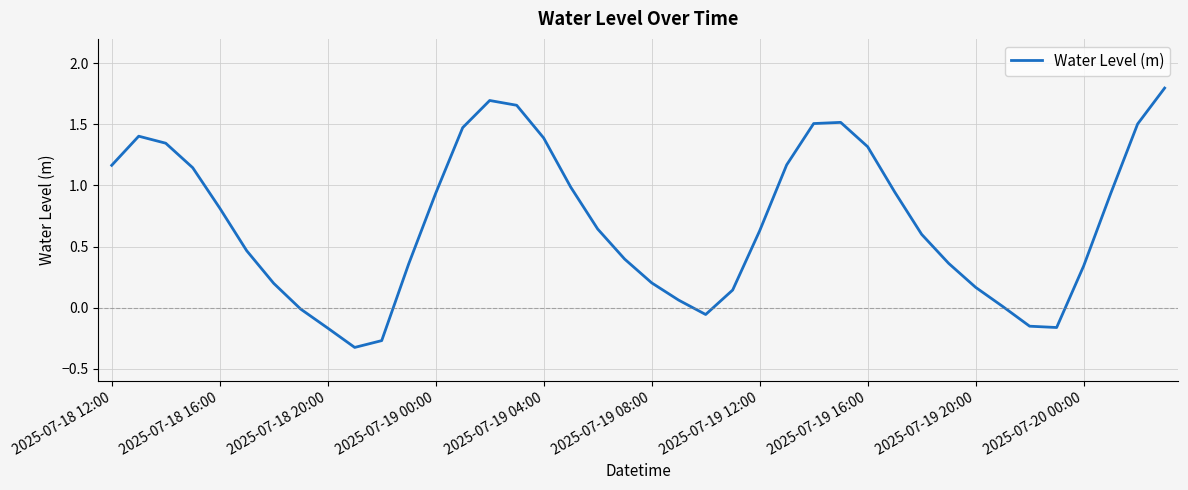

What is the average value?

0.7